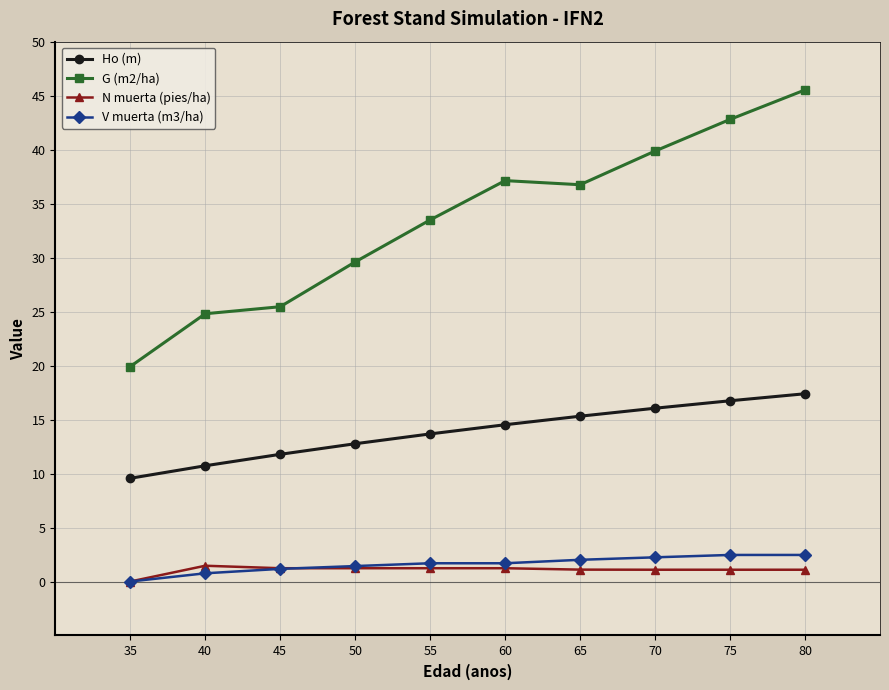

Rank the series by their maximum value, from lowest to highest.

N muerta (pies/ha), V muerta (m3/ha), Ho (m), G (m2/ha)